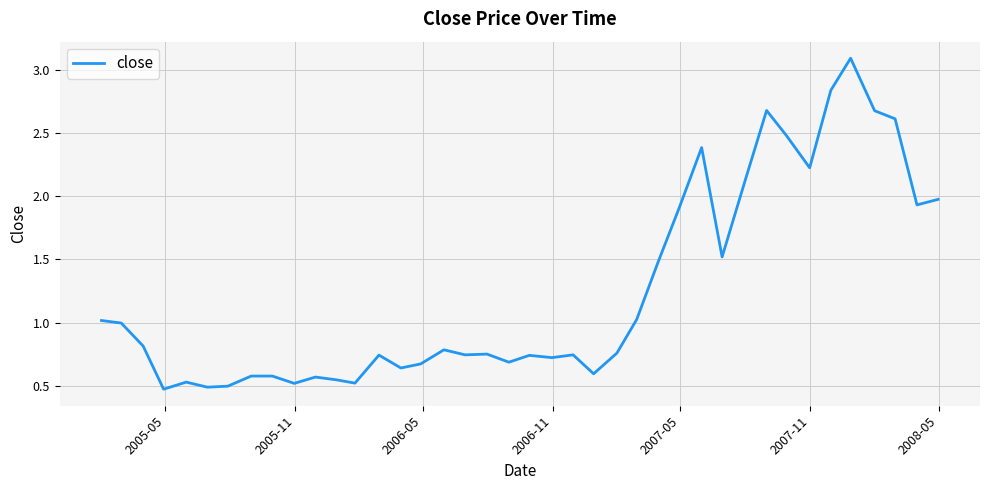

What is the maximum value shown in the chart?

3.1